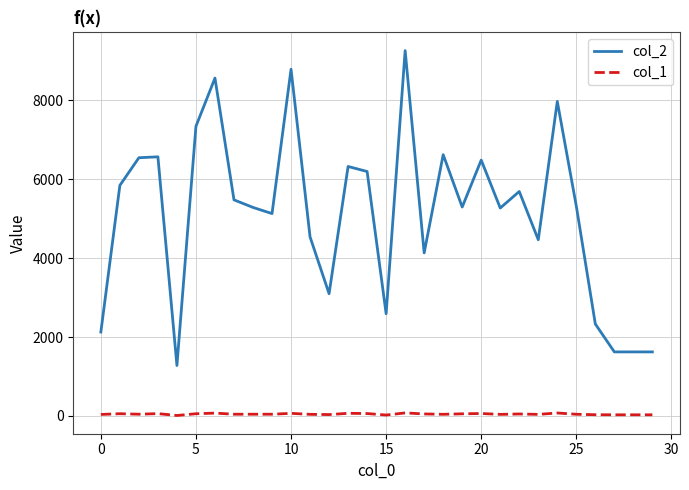

Which series has the widest spread of values?

col_2